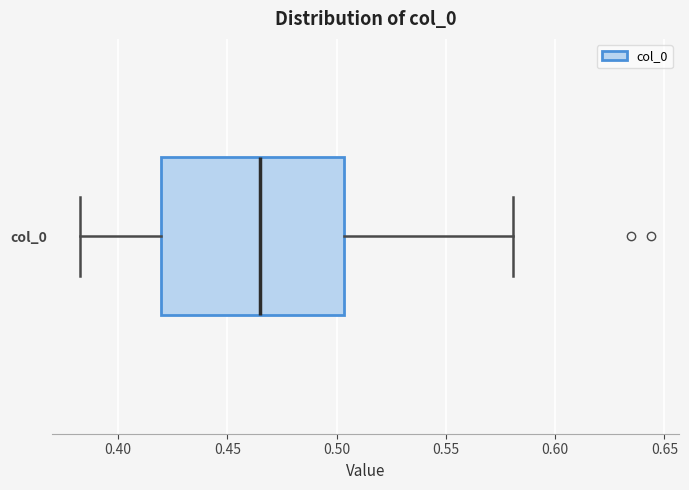

Where is the left edge of the box for col_0 on the x-axis? The values are not printed on the chart, so give them approximately, as read against the axis.

0.420